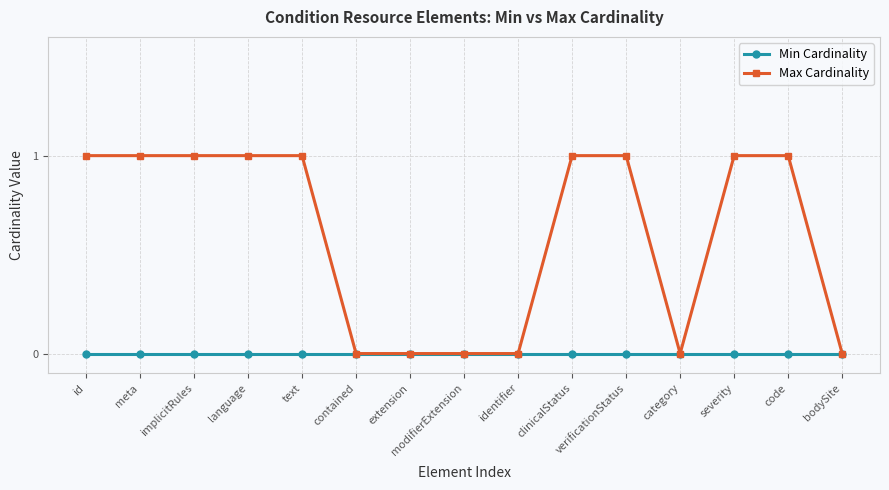

Count the number of categories in the chart.

15